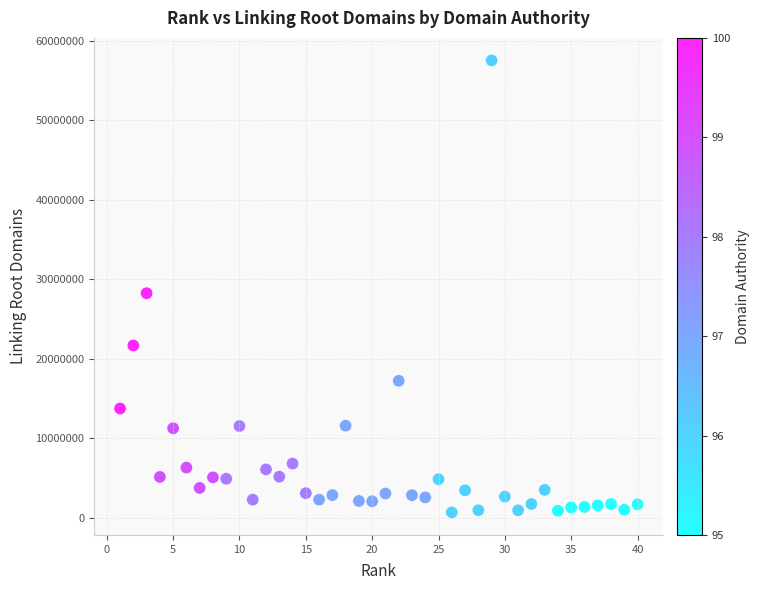

What Y value in the scatter plot is closest to 29095552?

28238361